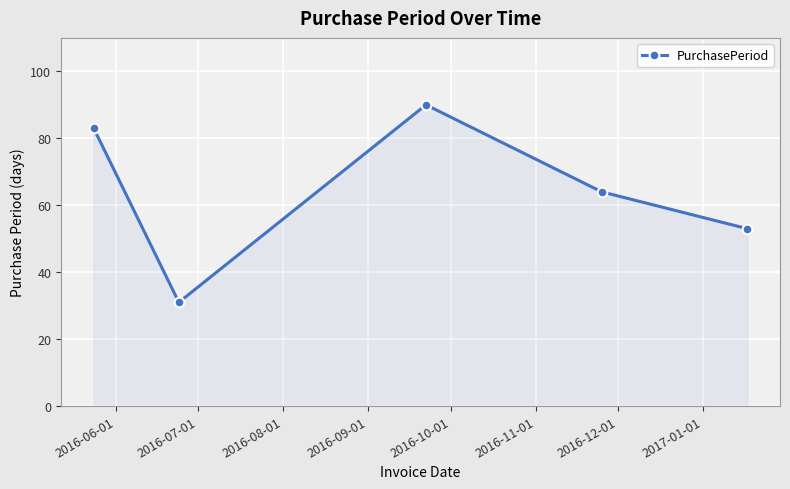

True or false: the data has more than 1 interior local peaks.

False